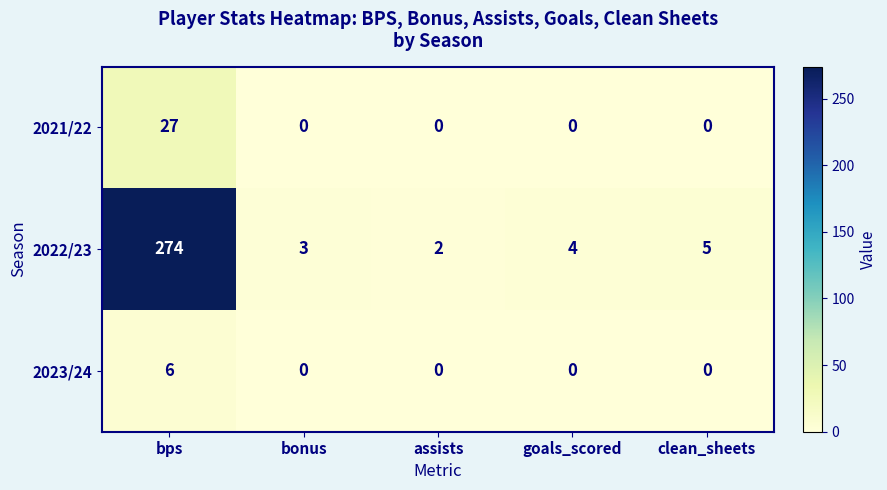

List the series in order of their peak value, lowest first.

2023/24, 2021/22, 2022/23